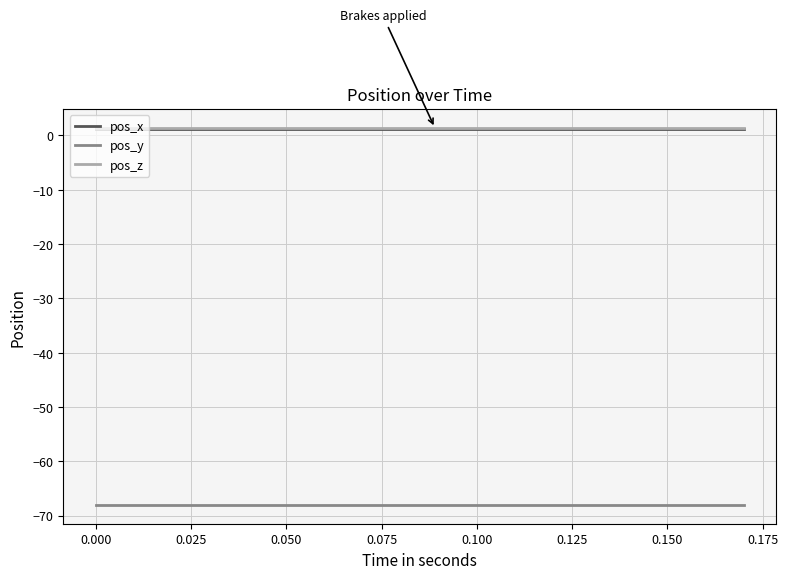

True or false: pos_y and pos_z intersect in this chart.

False